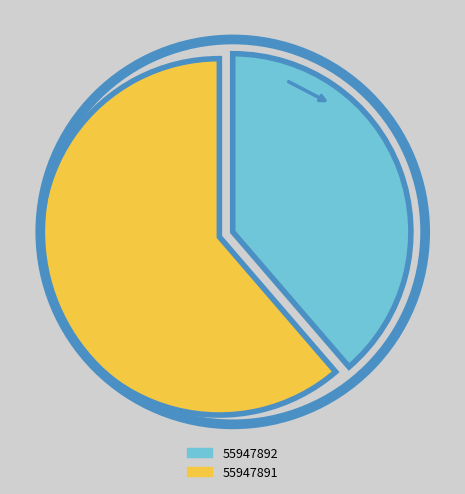

True or false: 55947891 accounts for 61% of the total.

True